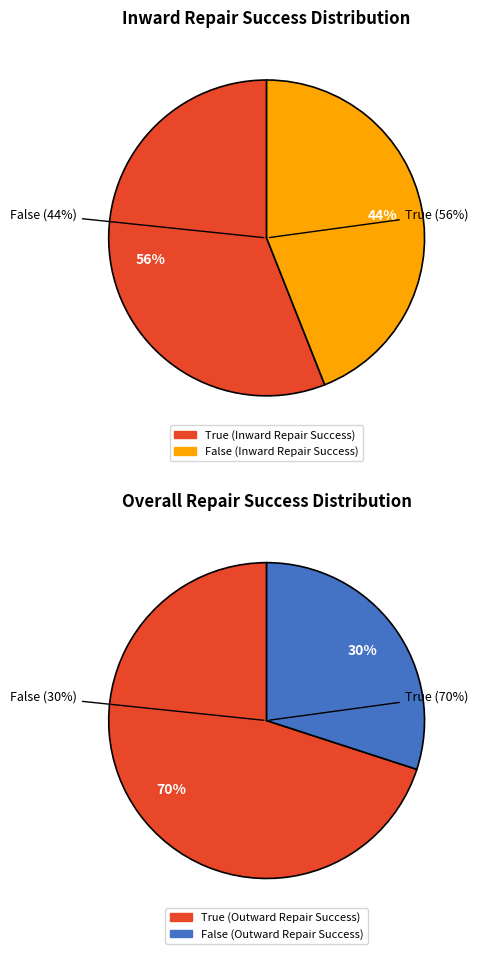

True or false: True (Inward Repair Success) accounts for 56% of the total.

True